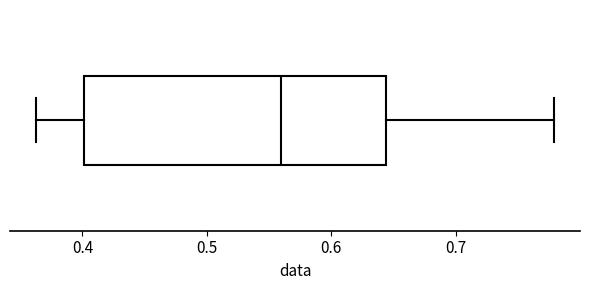

Transcribe this box plot: give where the median line is, the range the box spans, and where the two whiskers end, as read against the x-axis. The values are not printed on the chart, so give them approximately, as read against the axis.

median 0.56, box 0.40 to 0.64, whiskers 0.36 to 0.78